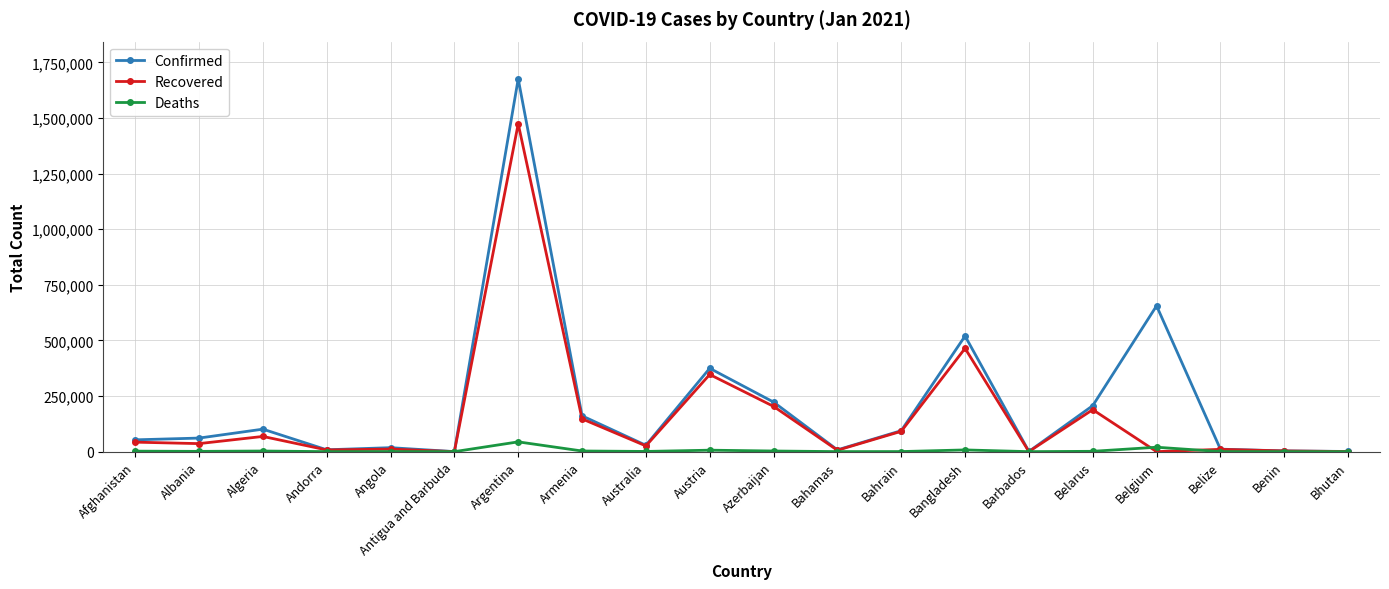

Is the value of Deaths at Afghanistan greater than the value of Recovered at Armenia?

No